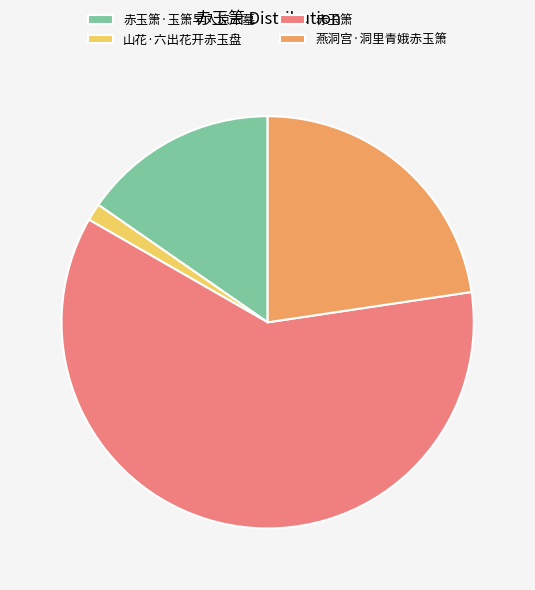

Approximately how many times larger is the value at 赤玉箫 compared to 山花·六出花开赤玉盘?

44.7